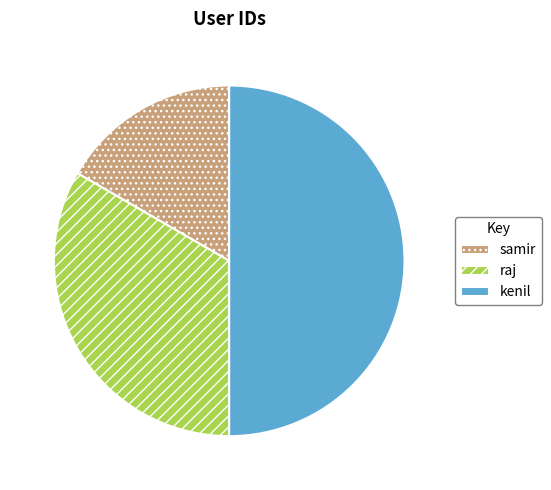

Approximately how many times larger is the value at samir compared to raj?

0.5